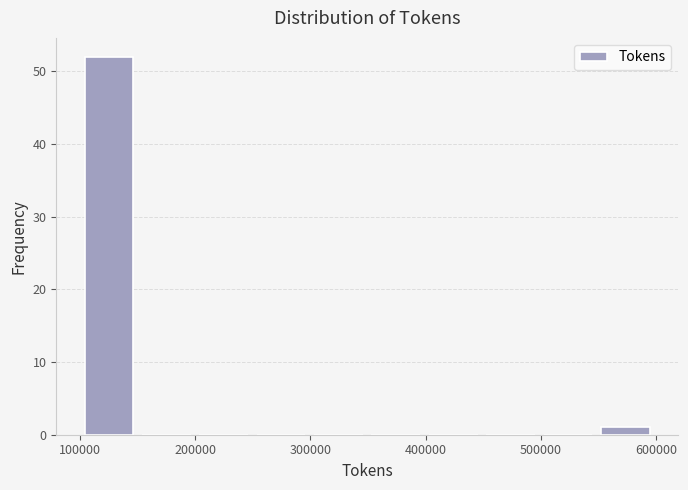

Reading left to right, list every bar in this chart as the range it spans on the x-axis followed by its height. Neither the bar edges nor the heights are printed on the chart, so give them approximately, as read against the axes.

100000 to 150000: 52
150000 to 200000: 0
200000 to 250000: 0
250000 to 300000: 0
300000 to 350000: 0
350000 to 400000: 0
400000 to 450000: 0
450000 to 500000: 0
500000 to 550000: 0
550000 to 600000: 1